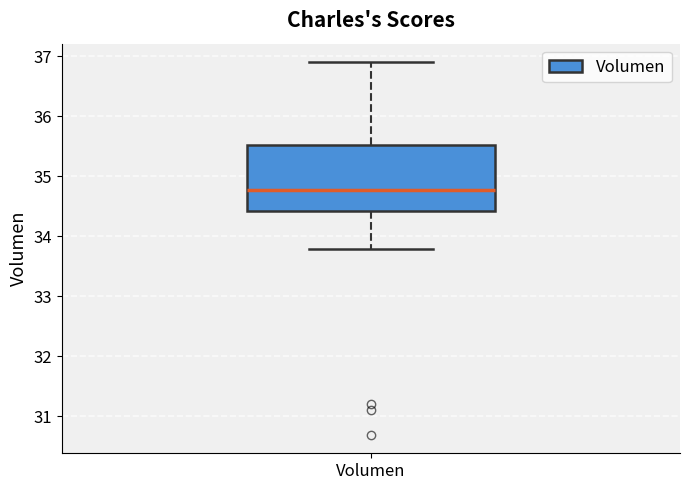

Transcribe this box plot: give where the median line is, the range the box spans, and where the two whiskers end, as read against the y-axis. The values are not printed on the chart, so give them approximately, as read against the axis.

median 34.8, box 34.4 to 35.5, whiskers 33.8 to 36.9